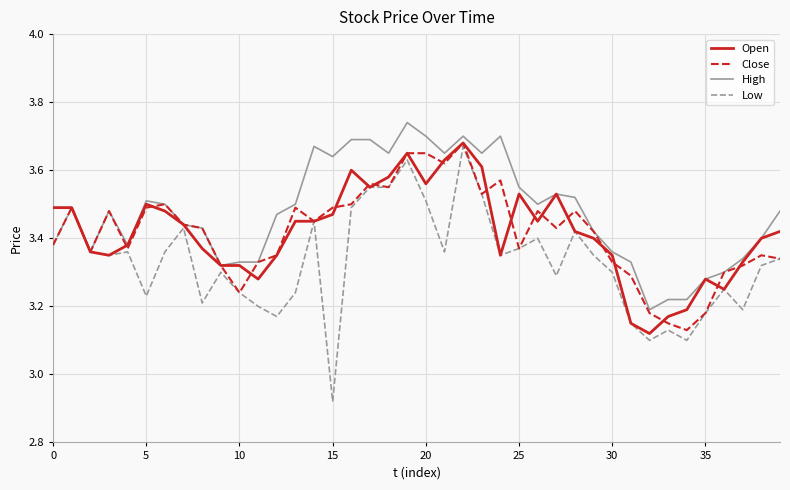

Which series has the largest range (max minus min)?

Low